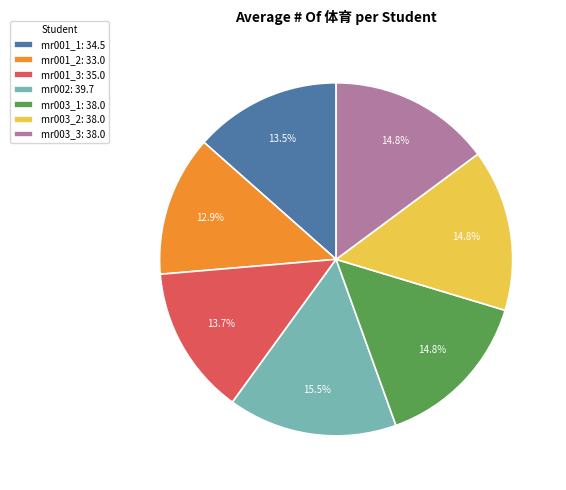

Approximately how many times larger is the value at mr003_1: 38.0 compared to mr001_3: 35.0?

1.1